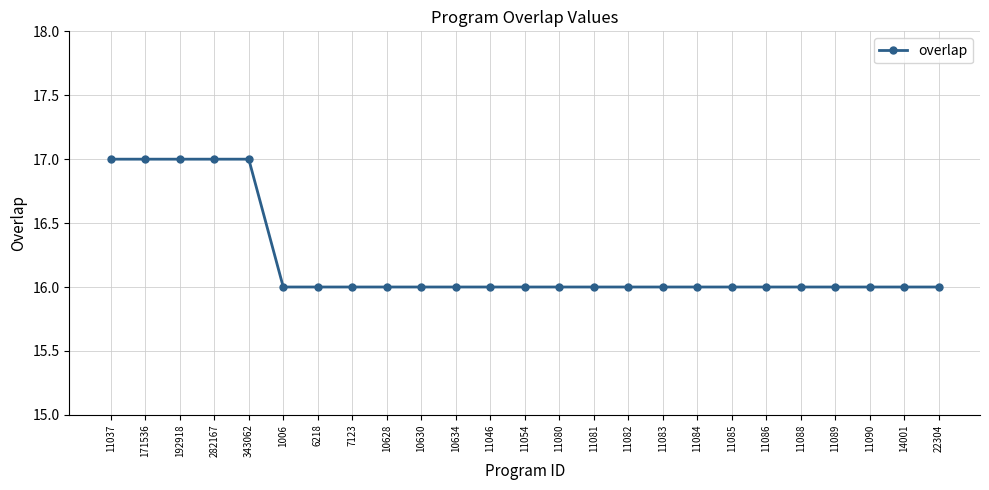

What is the minimum value shown in the chart?

16